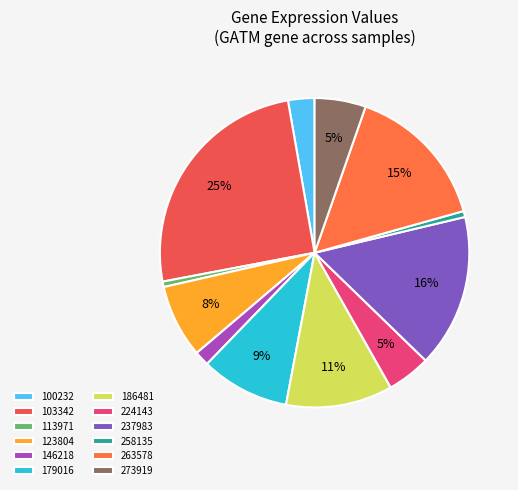

What portion of the pie excludes 113971?

99.4%